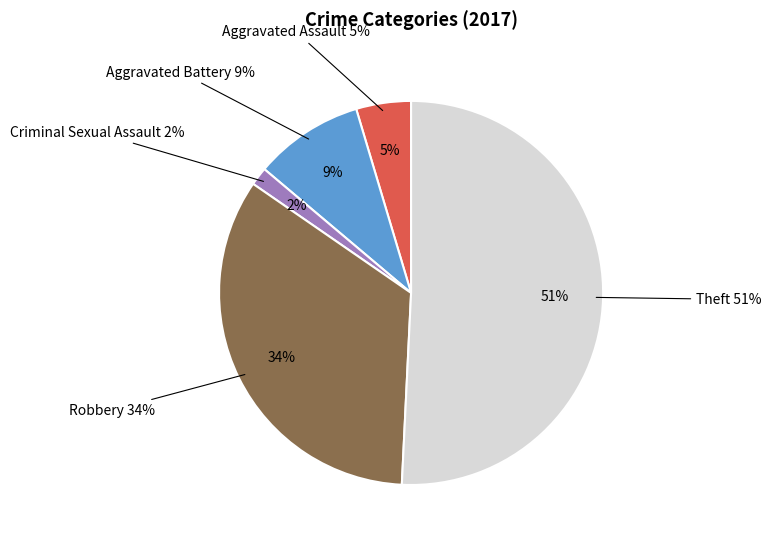

Combined, do Robbery and Arson account for over 50%?

No